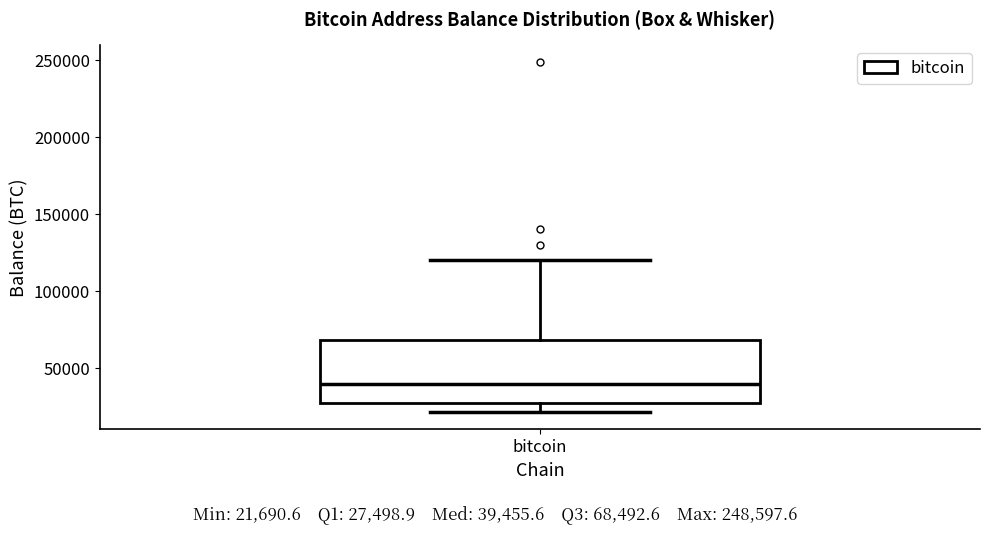

Transcribe this box plot: give where the median line is, the range the box spans, and where the two whiskers end, as read against the y-axis. The values are not printed on the chart, so give them approximately, as read against the axis.

median 40000, box 25000 to 70000, whiskers 20000 to 120000